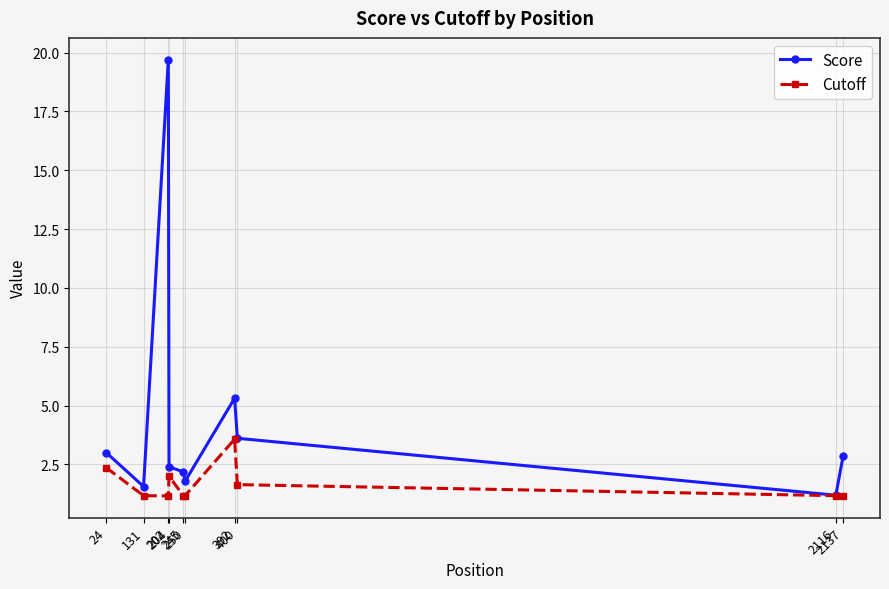

Which series has the largest total across all categories?

Score